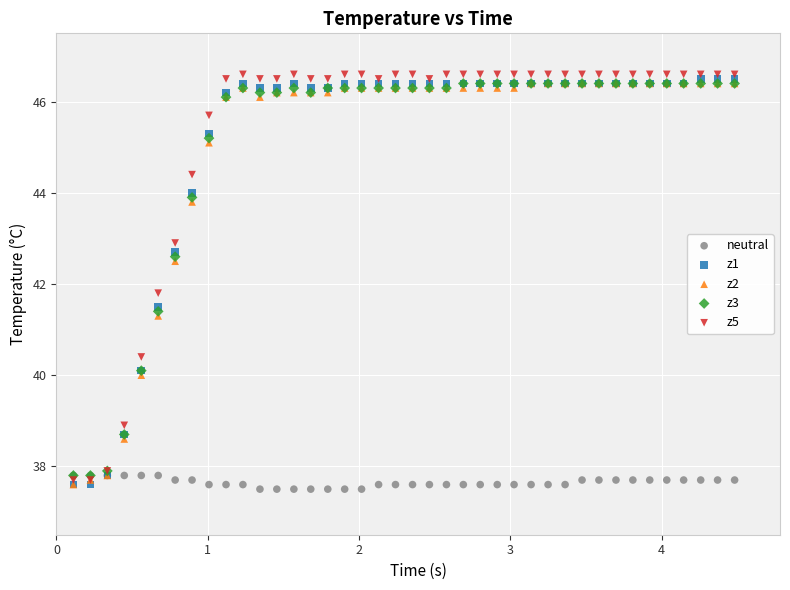

Which series reaches the maximum Y coordinate?

z5